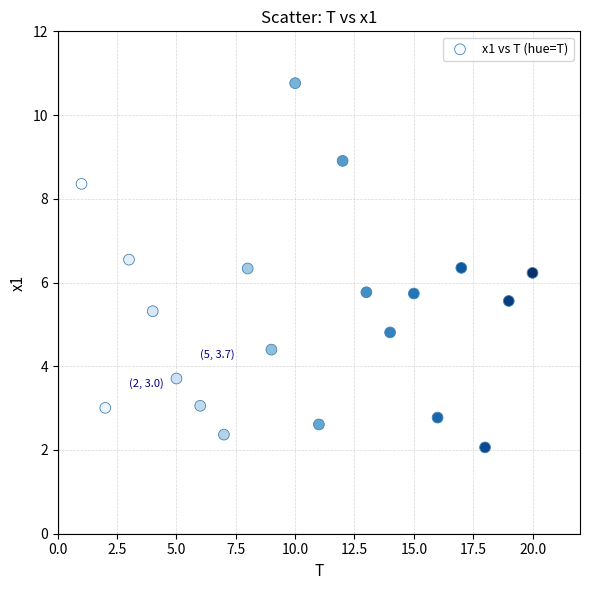

What is the range of Y values (max minus min)?

8.7